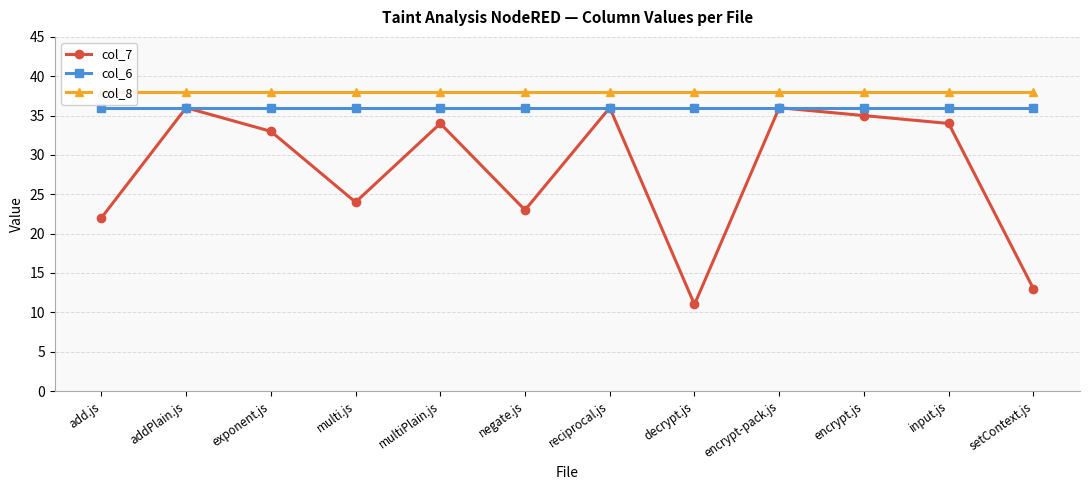

Rank the series by their maximum value, from highest to lowest.

col_8, col_7, col_6